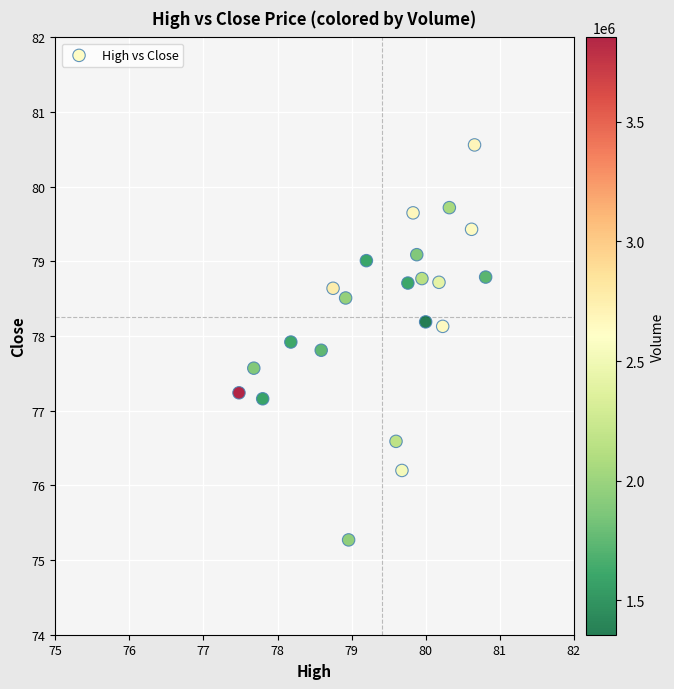

What is the range of Y values (max minus min)?

5.3